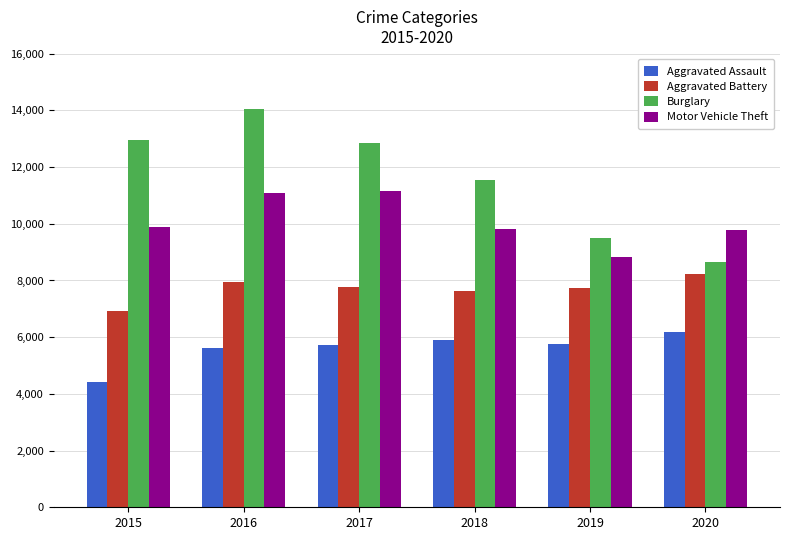

Count the number of categories in the chart.

6